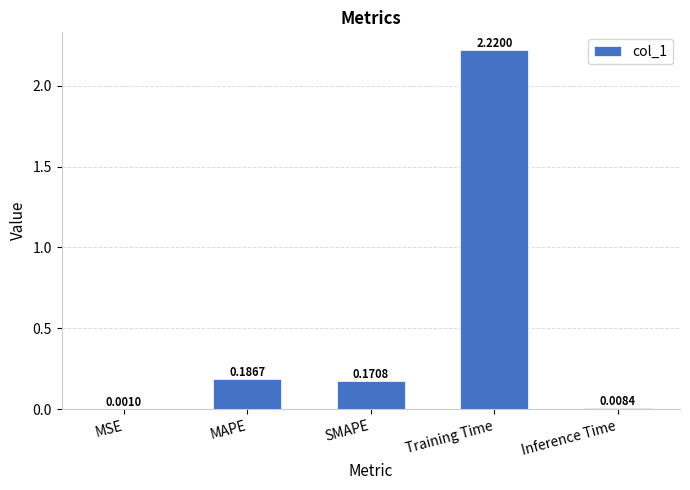

Which has a higher value, Training Time or Inference Time?

Training Time